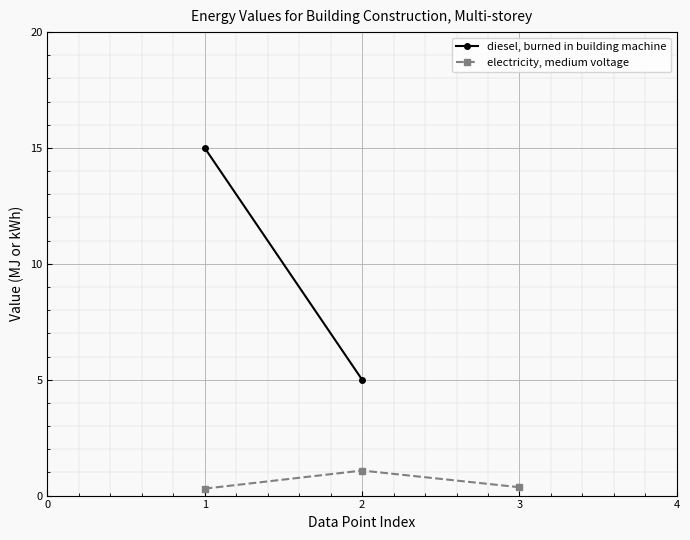

The electricity, medium voltage series shows 0.3 at 1. True or false?

True